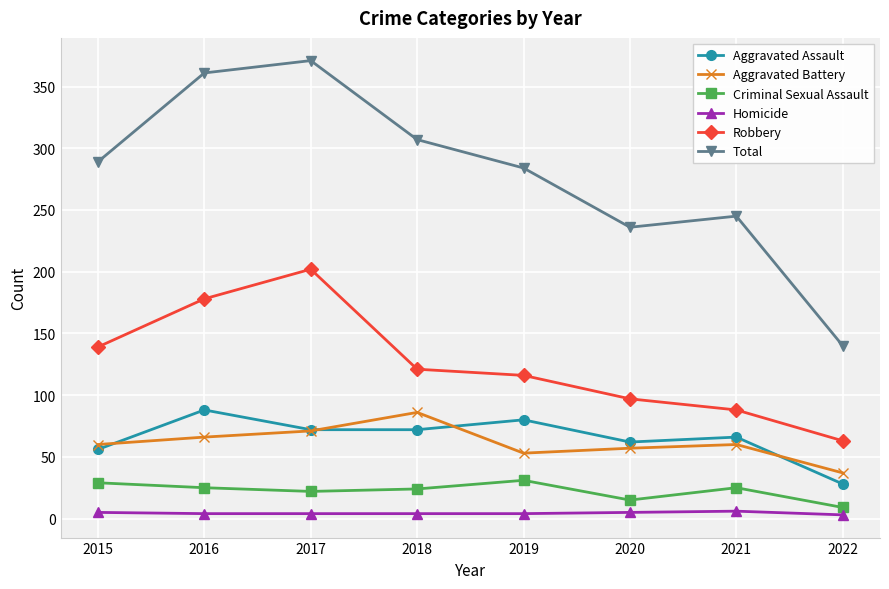

True or false: Homicide has more than 0 points higher than both neighbors.

True